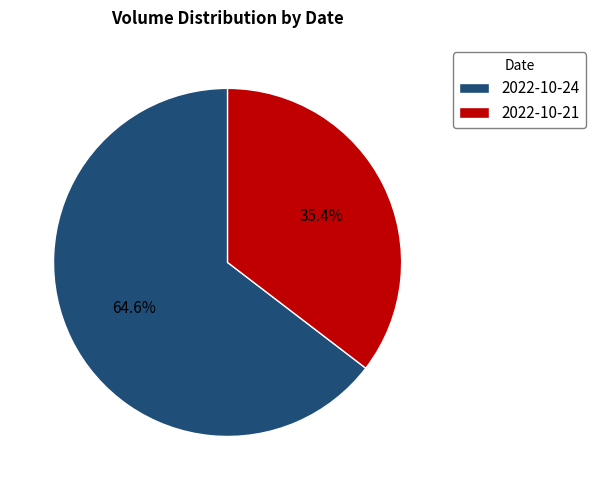

To the nearest percent, what portion does 2022-10-21 represent?

35%